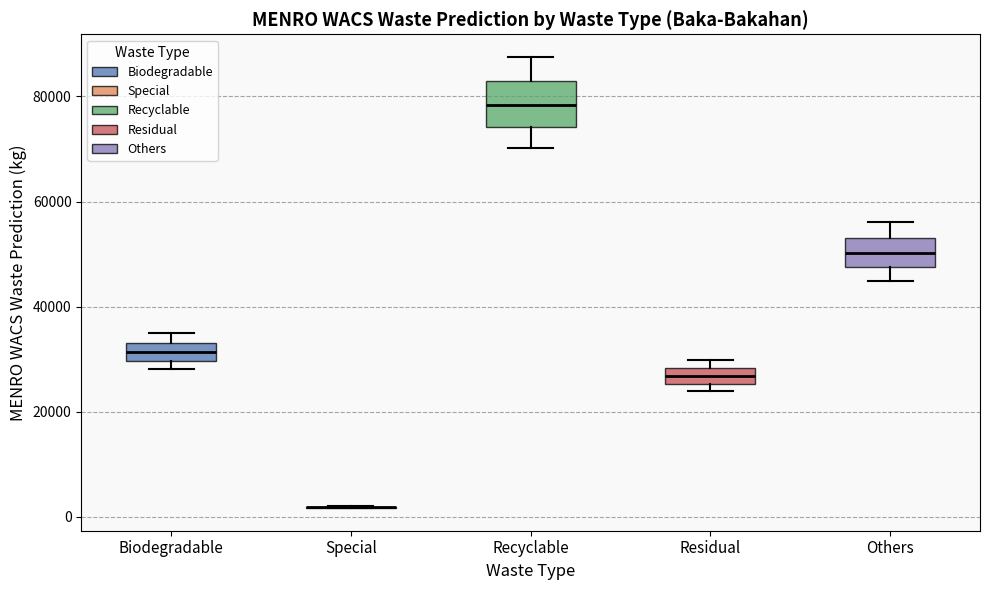

Where is the lower edge of the box for Residual on the y-axis? The values are not printed on the chart, so give them approximately, as read against the axis.

26000